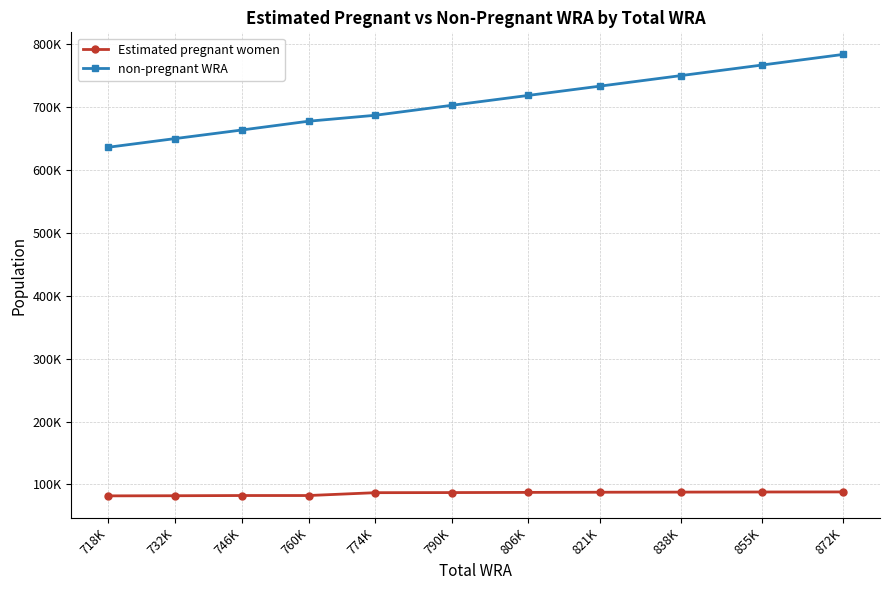

Is this an area chart (filled region under the line)?

No